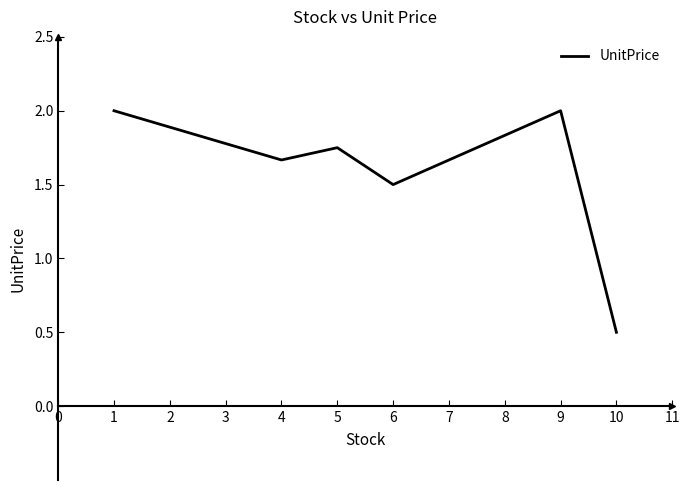

At which category does the chart reach its minimum across all series?

10